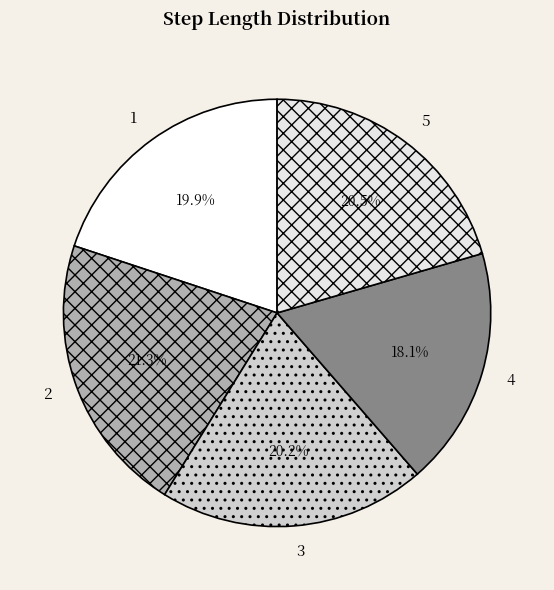

Does any single category account for the majority?

No